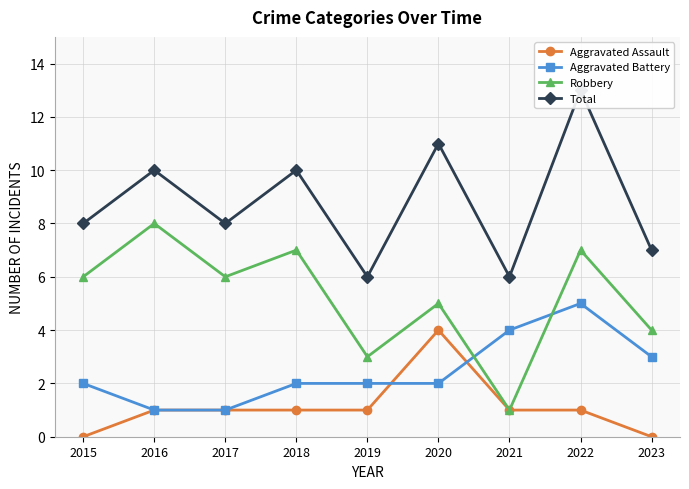

At which category does Robbery reach its first local valley?

2017